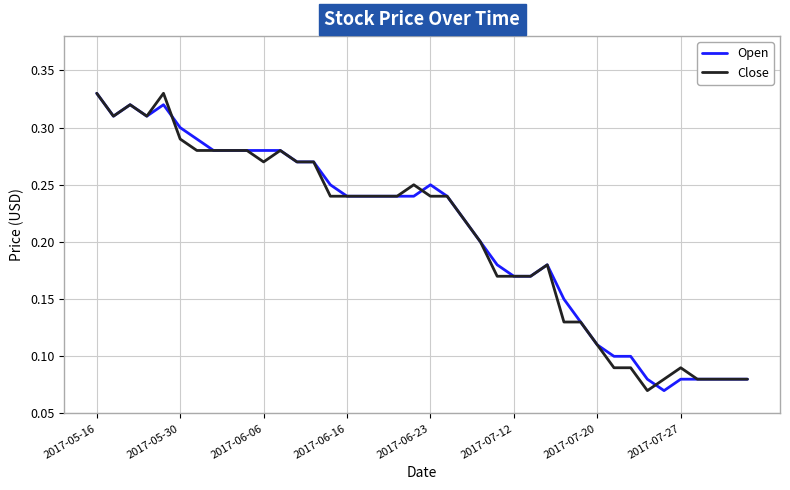

Is this an area chart (filled region under the line)?

No